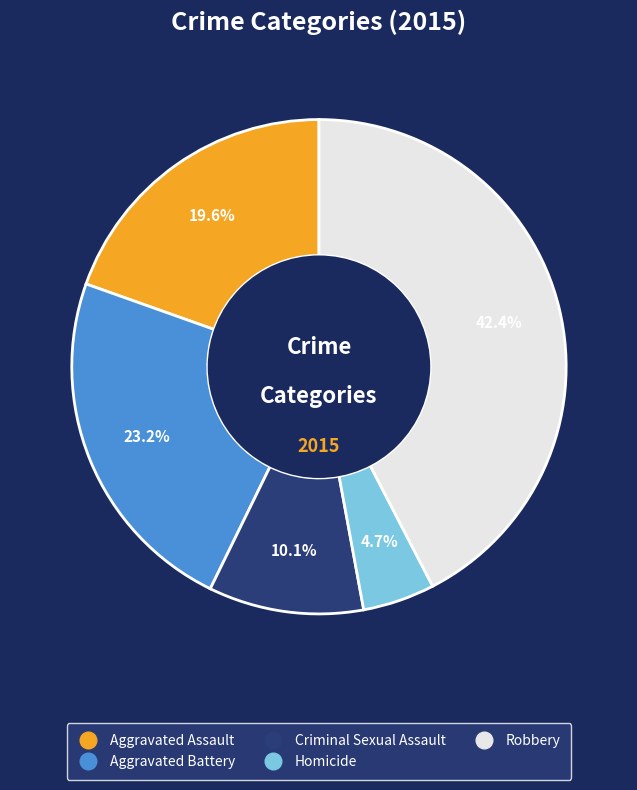

Which category has the smallest portion of the pie?

Homicide